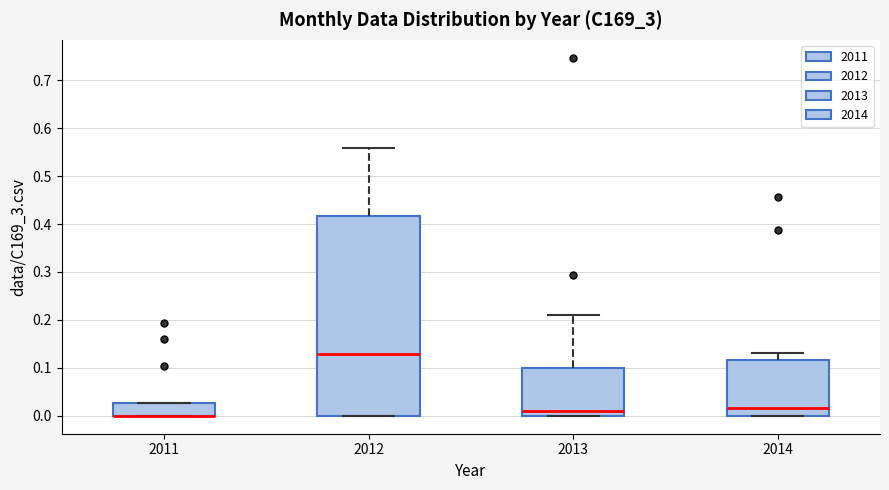

Reading left to right, transcribe this box plot: for each box, give where its median line is, the range the box spans, and where its two whiskers end, as read against the y-axis. The values are not printed on the chart, so give them approximately, as read against the axis.

2011: median 0.00 (drawn on the box's lower edge), box 0.00 to 0.03, whiskers 0.00 to 0.03
2012: median 0.13, box 0.00 to 0.42, whiskers 0.00 to 0.56
2013: median 0.01, box 0.00 to 0.10, whiskers 0.00 to 0.21
2014: median 0.02, box 0.00 to 0.12, whiskers 0.00 to 0.13